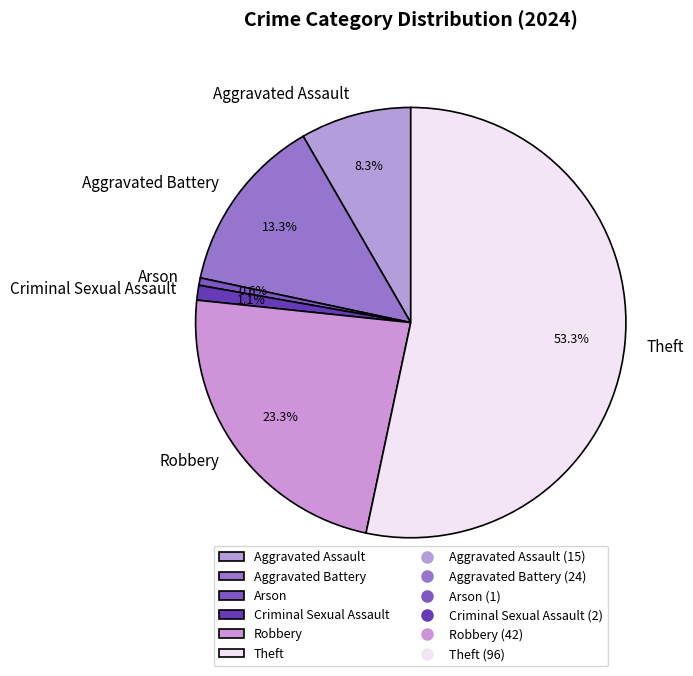

To the nearest percent, what percentage of the pie is Robbery?

23%